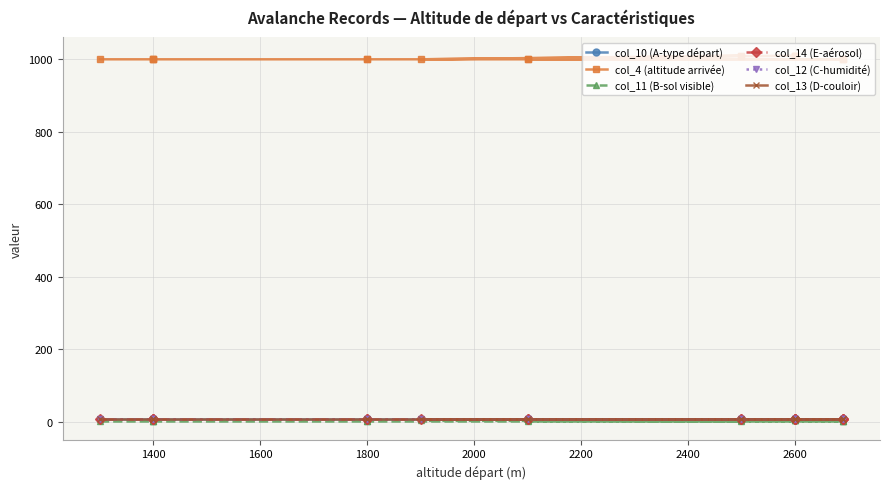

How many distinct data groups are displayed?

6